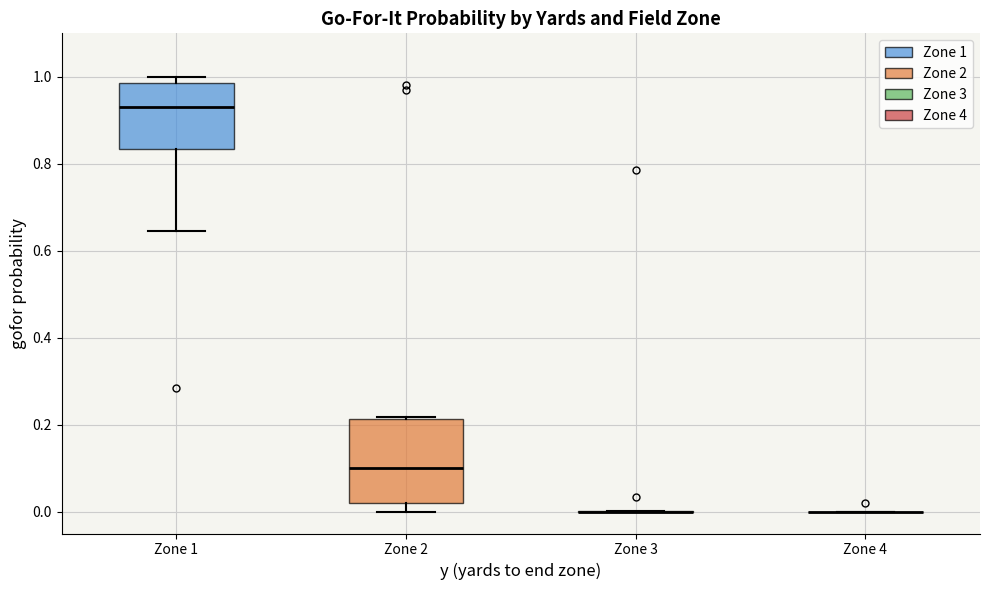

Reading left to right, transcribe this box plot: for each box, give where its median line is, the range the box spans, and where its two whiskers end, as read against the y-axis. The values are not printed on the chart, so give them approximately, as read against the axis.

Zone 1: median 0.94, box 0.84 to 0.98, whiskers 0.64 to 1.00
Zone 2: median 0.10, box 0.02 to 0.22, whiskers 0.00 to 0.22
Zone 3: box collapsed to a line at 0.00, whiskers 0.00 to 0.00
Zone 4: box collapsed to a line at 0.00, whiskers 0.00 to 0.00